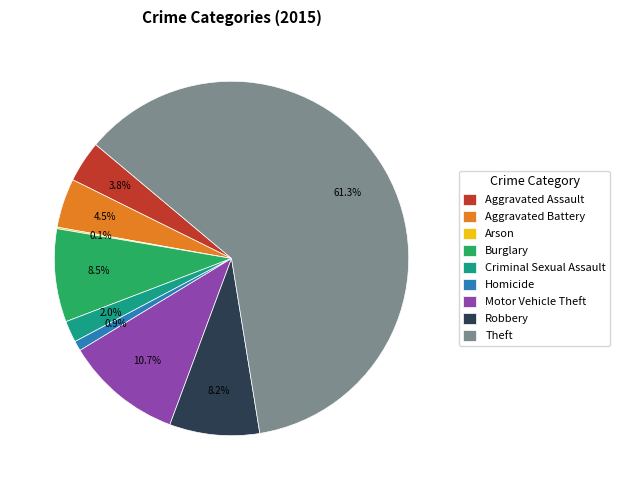

Does Criminal Sexual Assault account for over 50% of the chart?

No